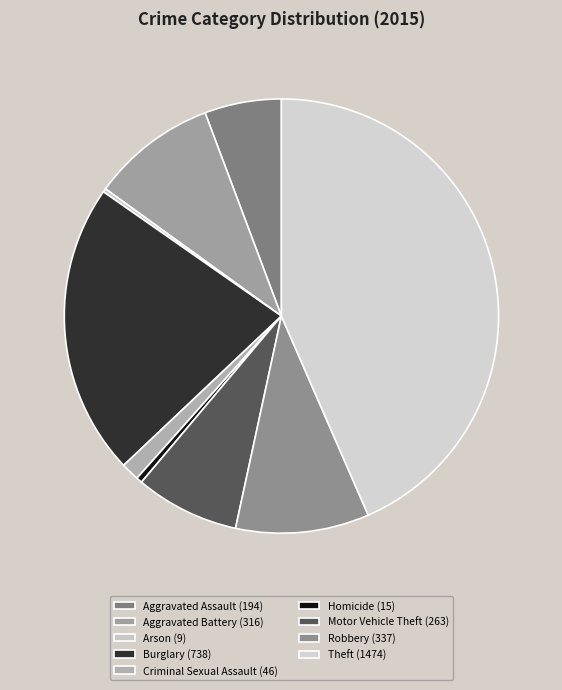

Rank the categories by value from highest to lowest.

Theft, Burglary, Robbery, Aggravated Battery, Motor Vehicle Theft, Aggravated Assault, Criminal Sexual Assault, Homicide, Arson